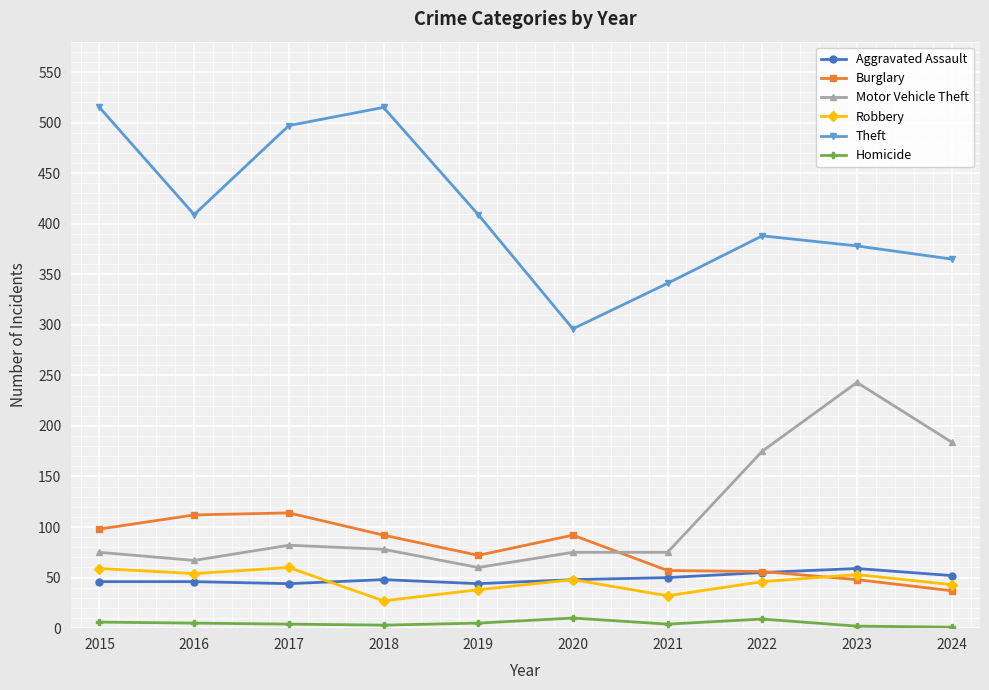

True or false: Theft and Robbery intersect in this chart.

False